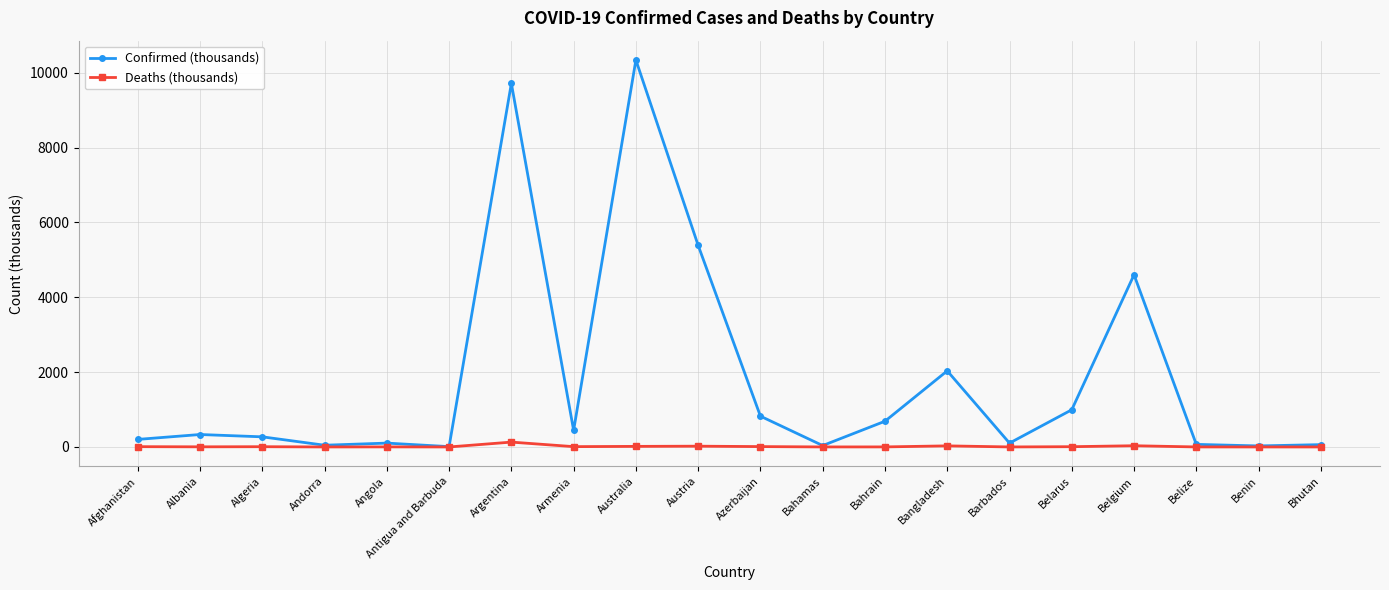

How many lines are shown in the chart?

2